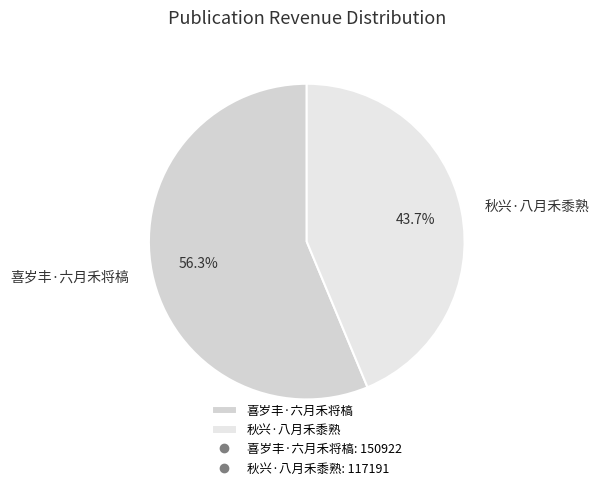

Does any single category account for the majority?

Yes